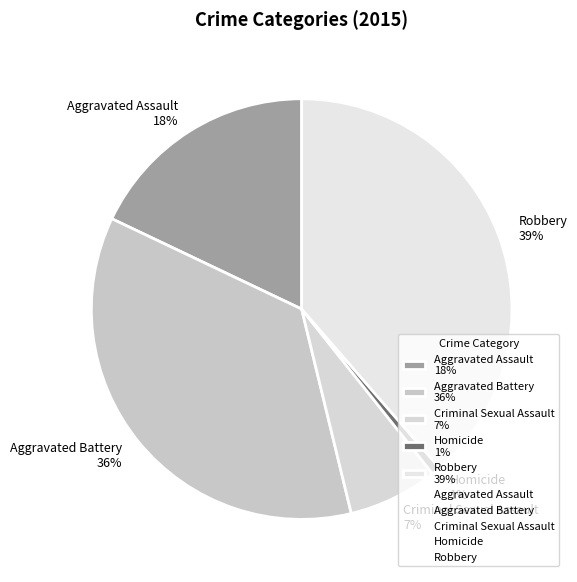

What is the ratio of the value at Aggravated Assault 18% to the value at Robbery 39%?

0.5